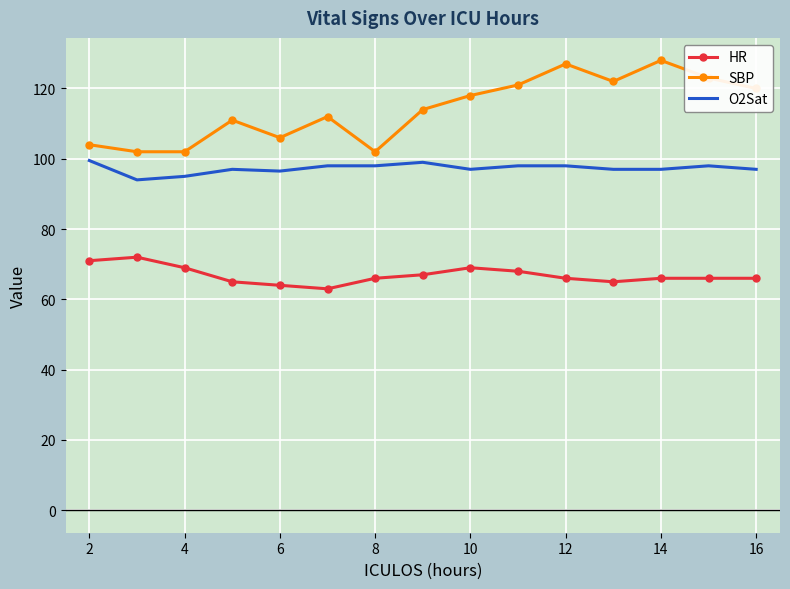

True or false: O2Sat and HR intersect in this chart.

False